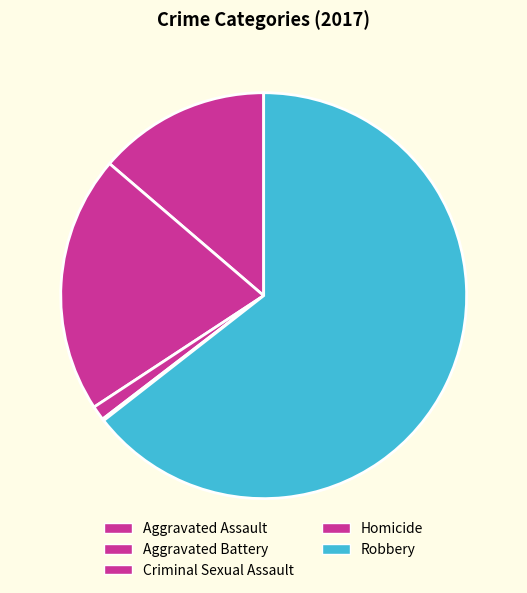

How many segments does this pie chart have?

5